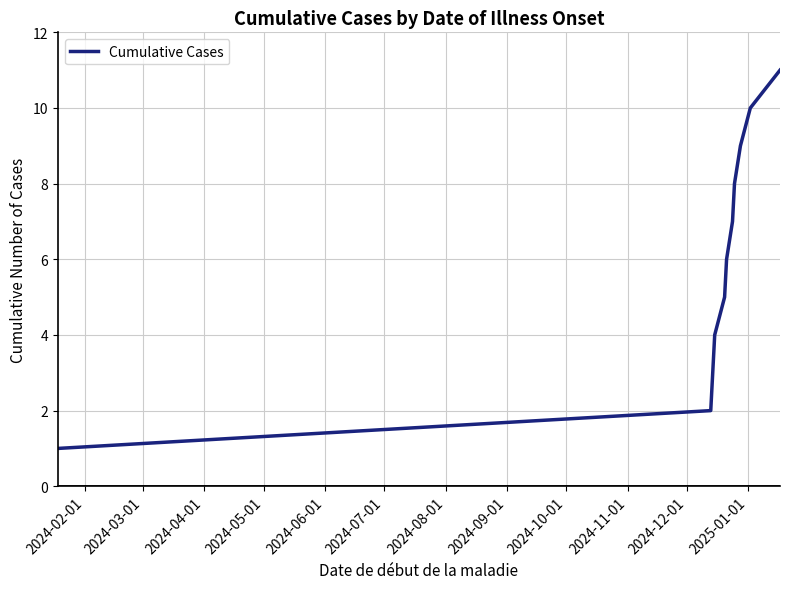

What is the difference between the maximum and minimum values?

10